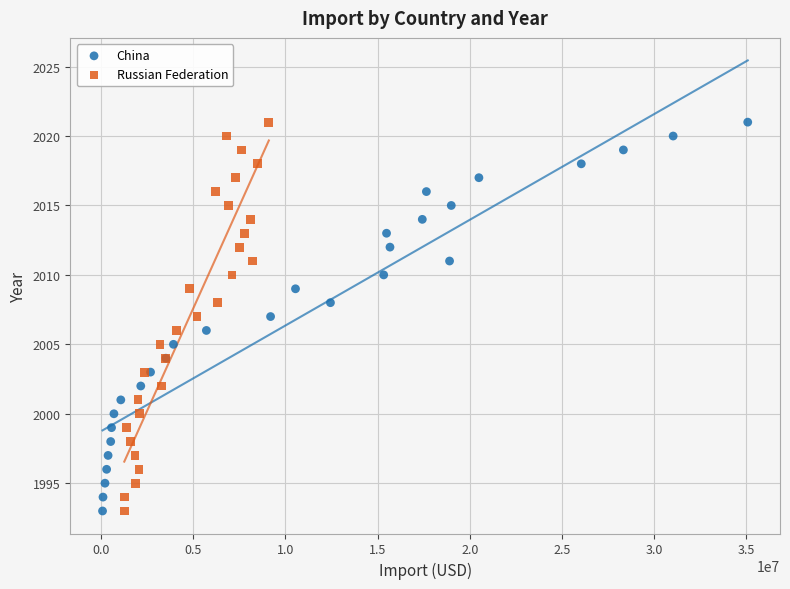

What are all the series names shown in the legend?

China, Russian Federation